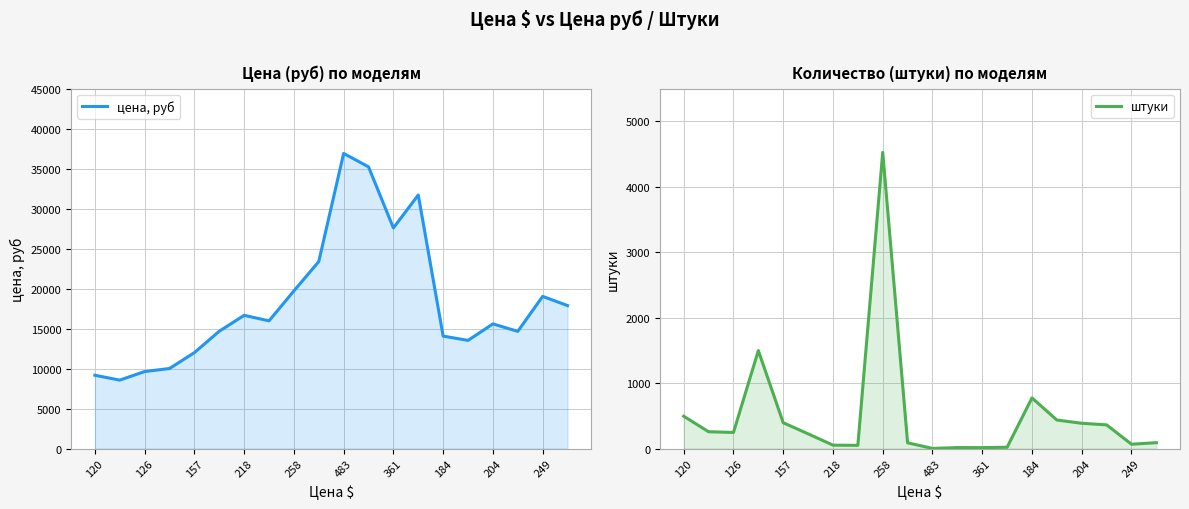

Reading left to right, what are all the values shown in this chart?

цена, руб: 9168.0	8556.8	9626.4	10008.4	11994.8	14668.8	16655.2	15967.6	19711.2	23378.4	36901.2	35220.4	27580.4	31706.0	14057.6	13522.8	15585.6	14653.4	19023.6	17877.6
штуки: 494.0	257.0	246.0	1497.0	395.0	225.0	52.0	49.0	4526.0	88.0	2.0	15.0	14.0	20.0	774.0	436.0	386.0	362.0	66.0	90.0